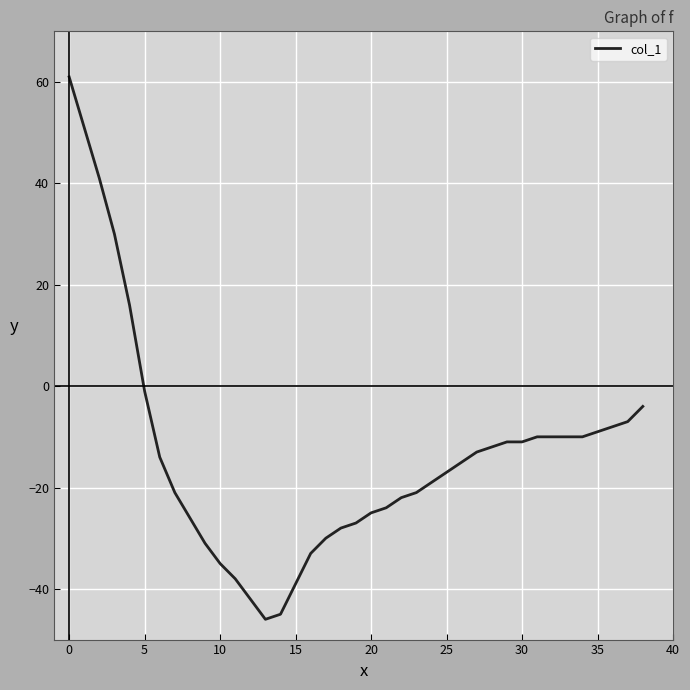

How many positive values are there?

5